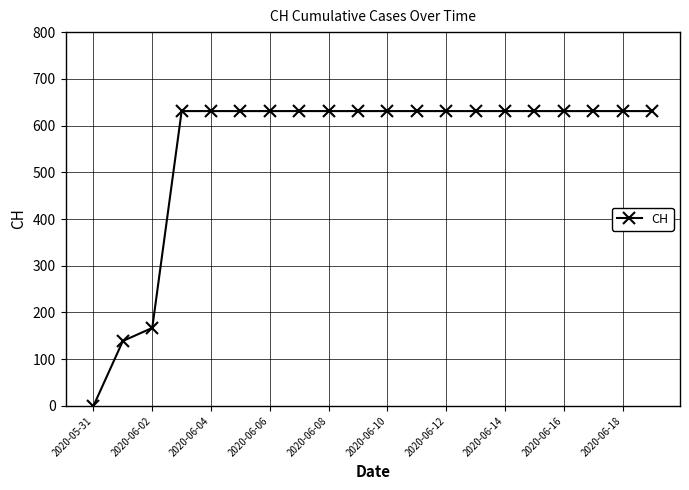

What is the difference between the maximum and second lowest values?

492